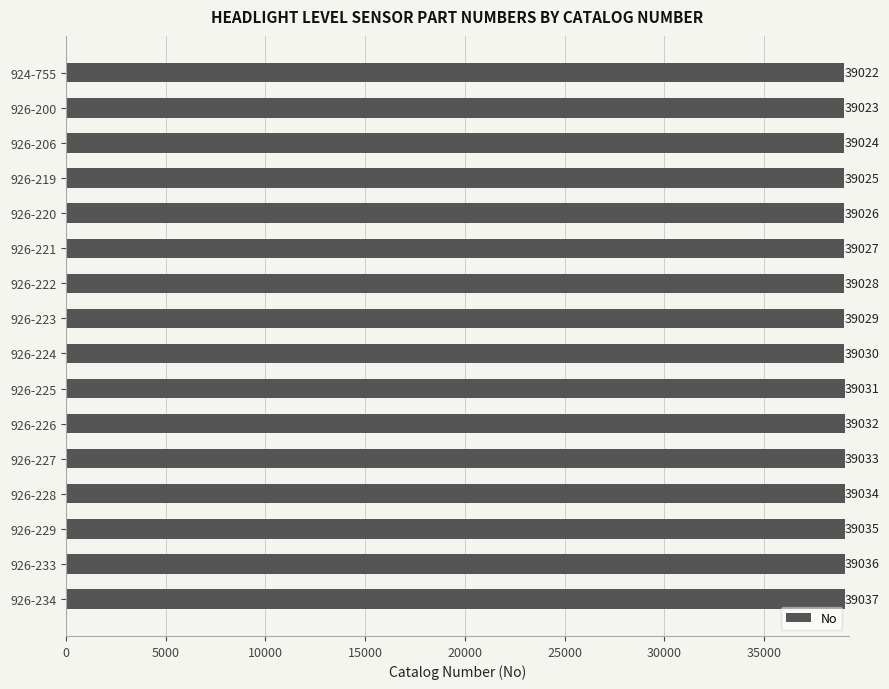

The value at 926-227 is 39033. True or false?

True